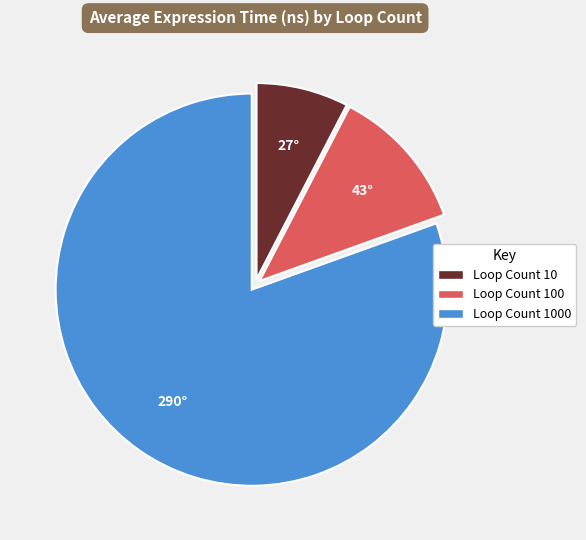

Count the number of slices in the pie.

3